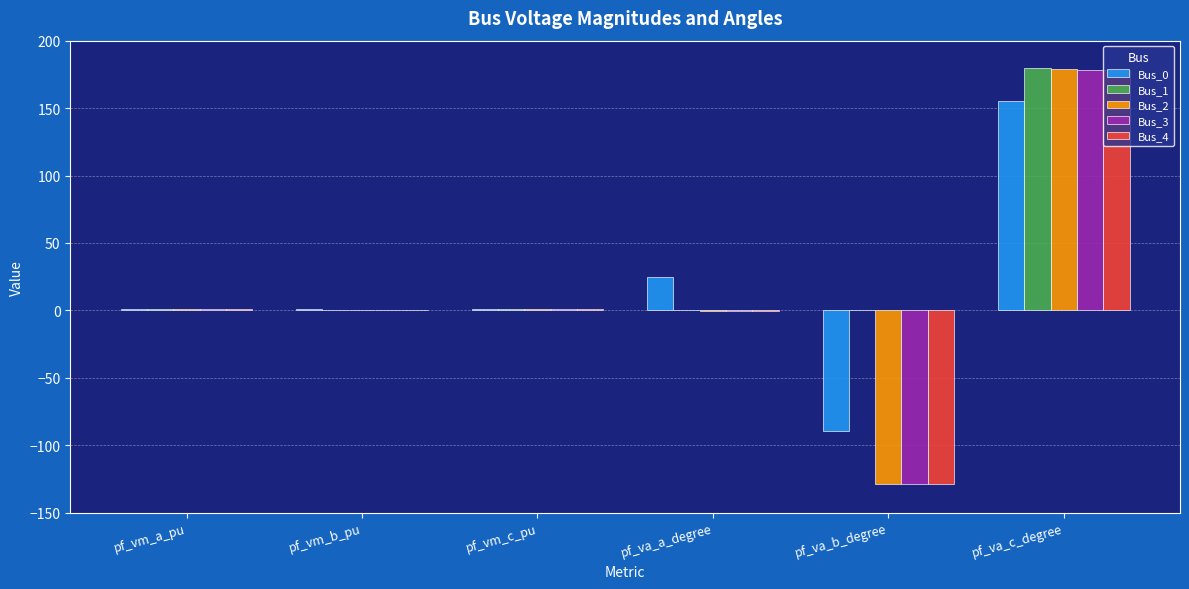

How many data points does each series have?

6